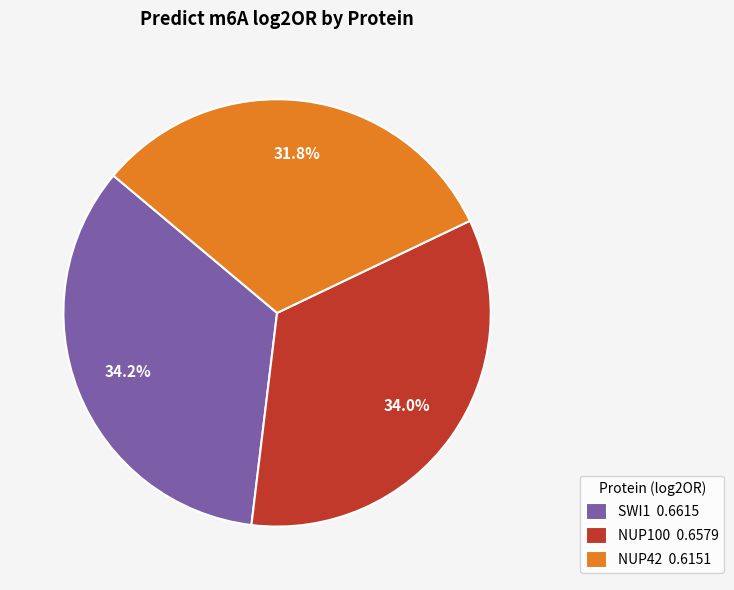

True or false: NUP100 accounts for 45% of the total.

False